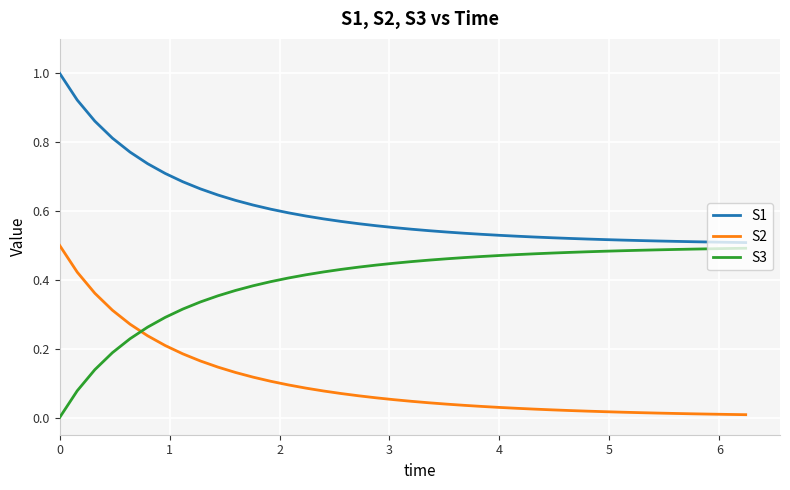

Rank the series by their average value, from lowest to highest.

S2, S3, S1